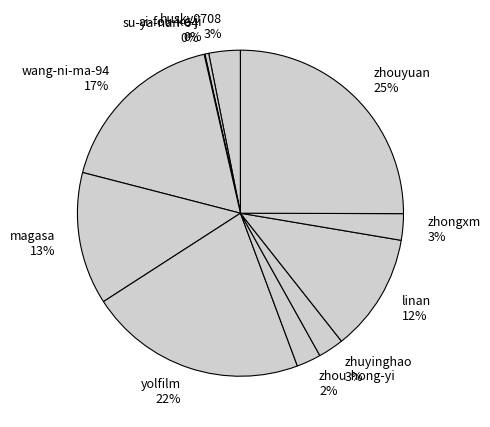

What is the ratio of the value at yolfilm to the value at zhouyuan?

0.9